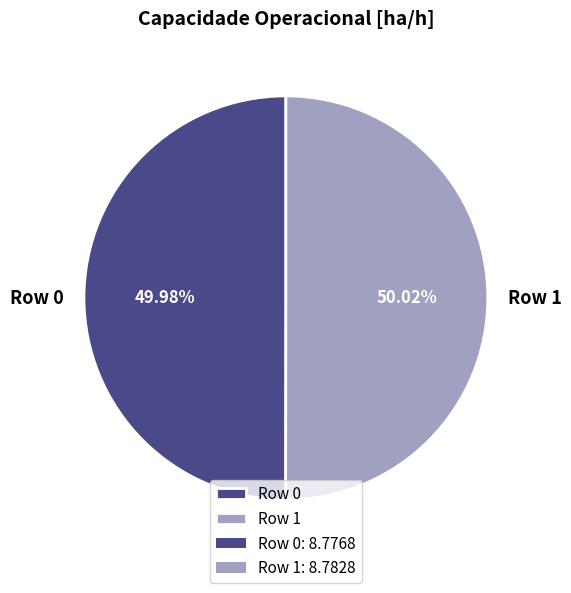

To the nearest percent, what is the average slice percentage?

50%